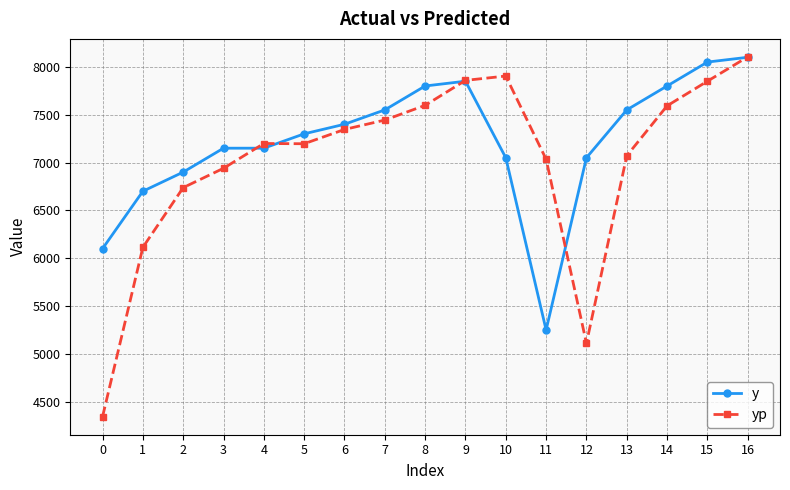

Which series changed the most between 3 and 12?

yp